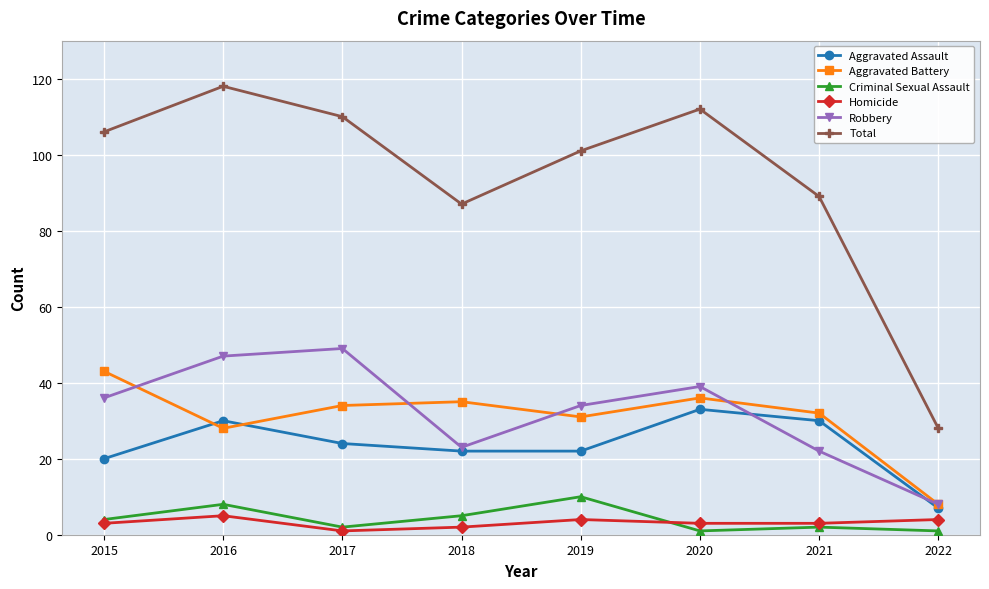

What is the difference between the Criminal Sexual Assault values at 2020 and 2017?

1